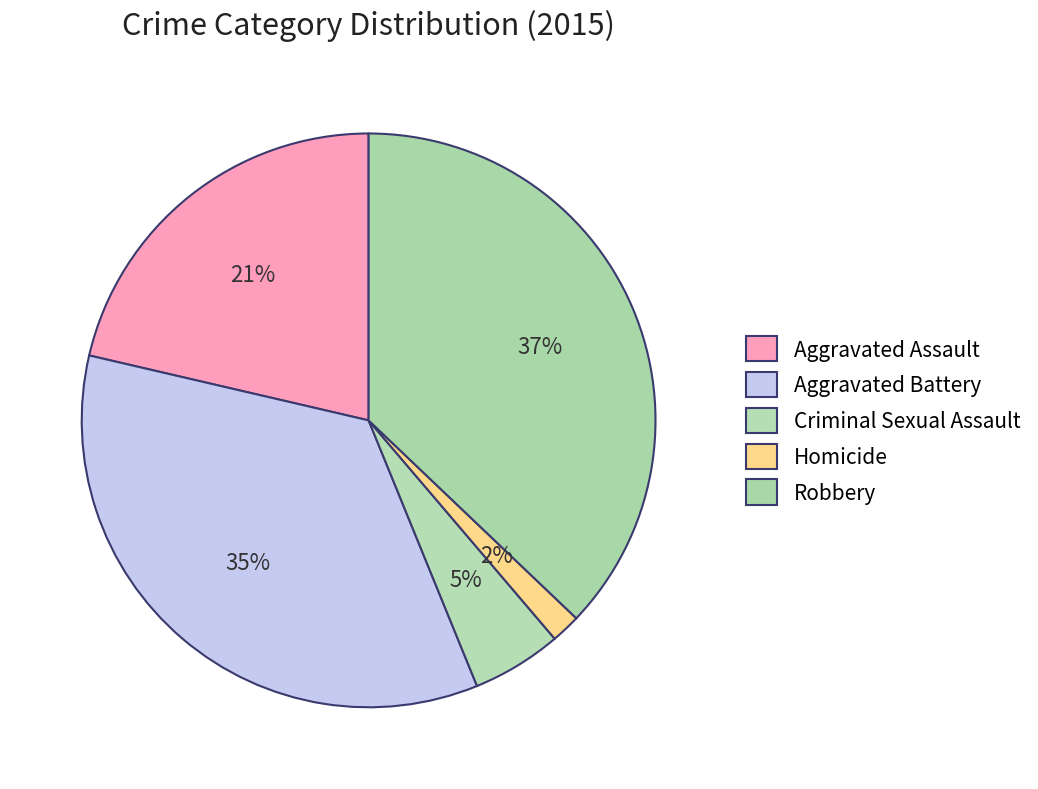

What is the total percentage of Robbery and Aggravated Battery?

71.9%